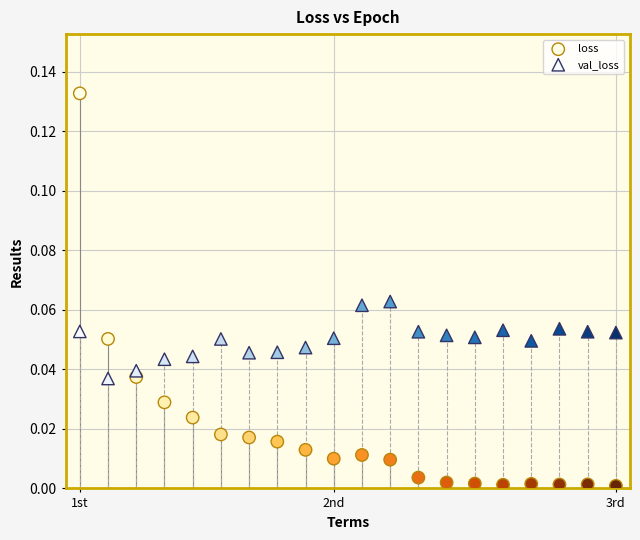

Which series contains the highest Y value?

loss